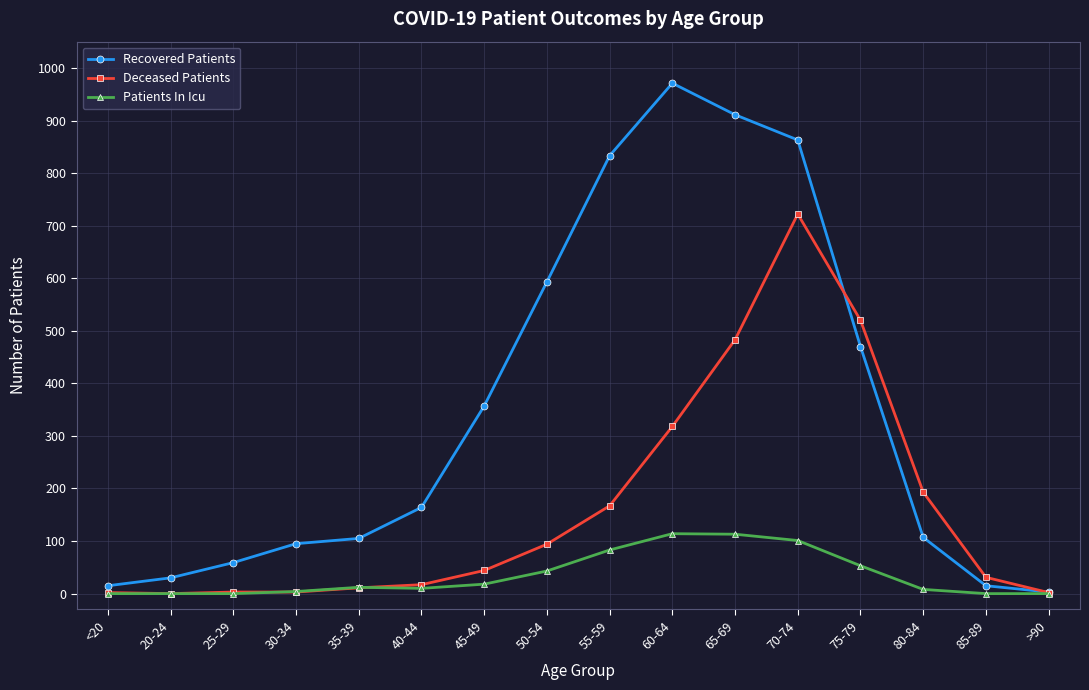

What is the label of the 13th point from the left?

75-79